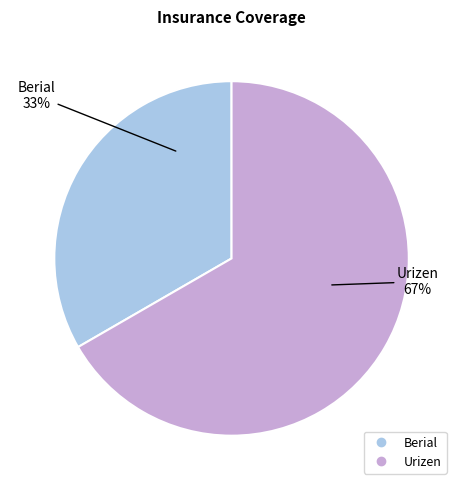

What percentage is the Urizen slice, to the nearest percent?

67%